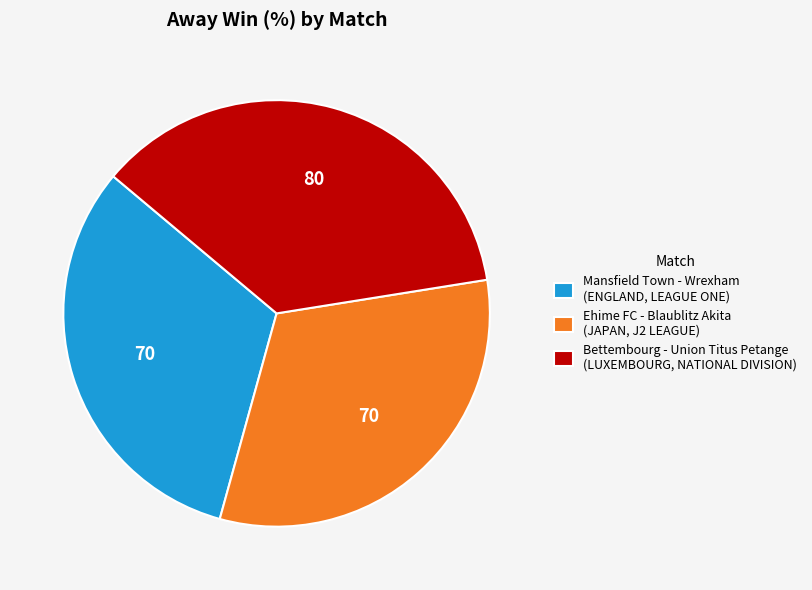

Do Mansfield Town - Wrexham (ENGLAND, LEAGUE ONE) and Ehime FC - Blaublitz Akita (JAPAN, J2 LEAGUE) together represent more than half of the pie?

Yes